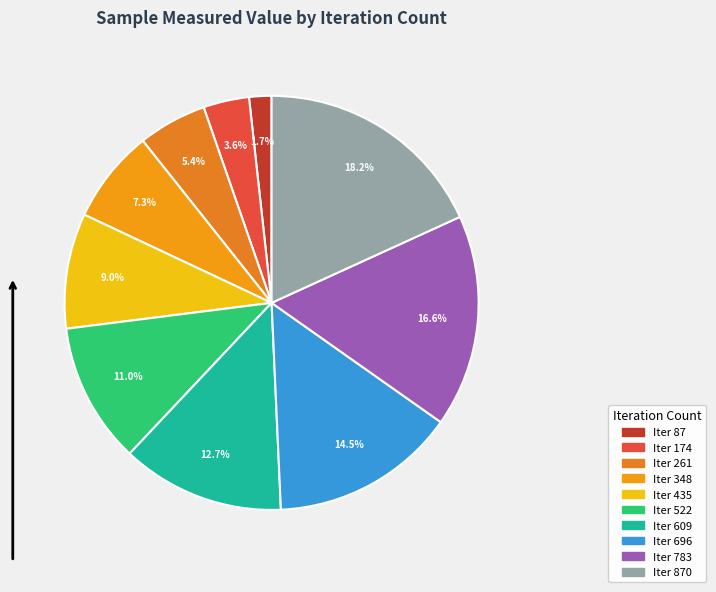

What is the largest slice in the pie chart?

870